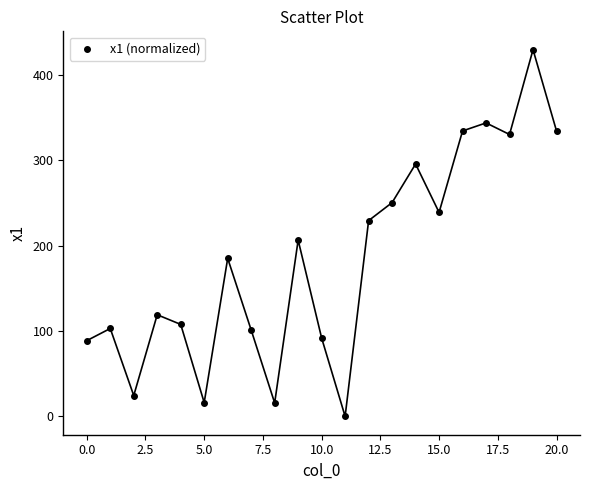

What is the range of Y values (max minus min)?

429.8